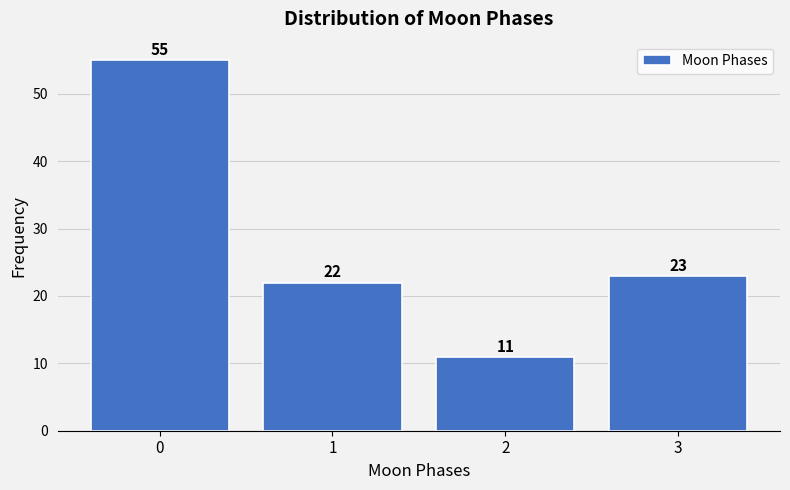

Reading right to left, transcribe all the data shown in this chart.

3=23	2=11	1=22	0=55